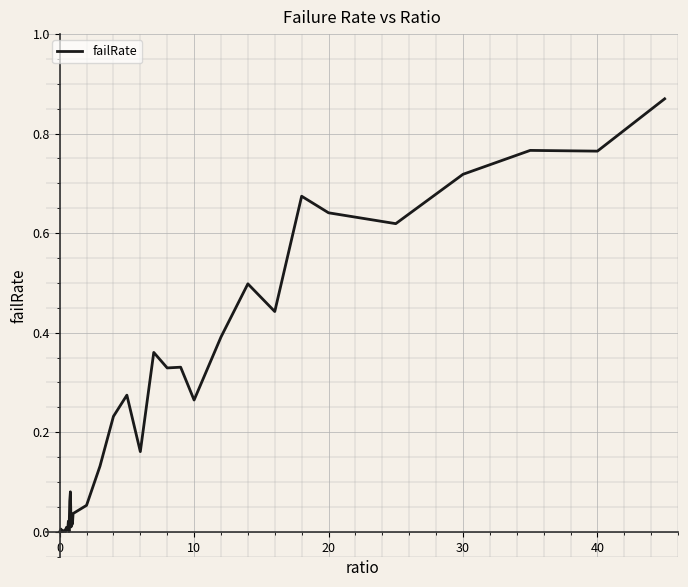

How many lines are shown in the chart?

1